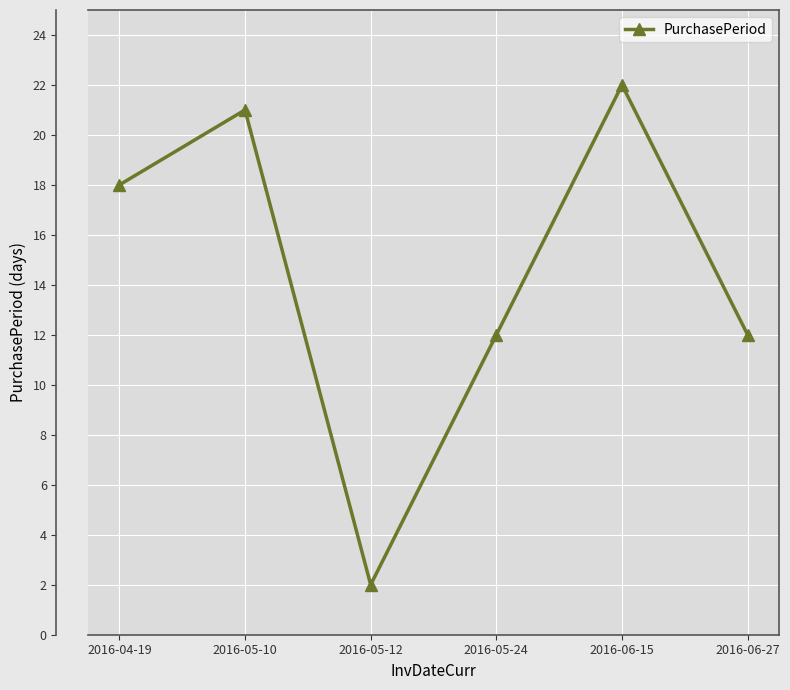

What is the sum of the values at 2016-05-12 and 2016-05-24?

14